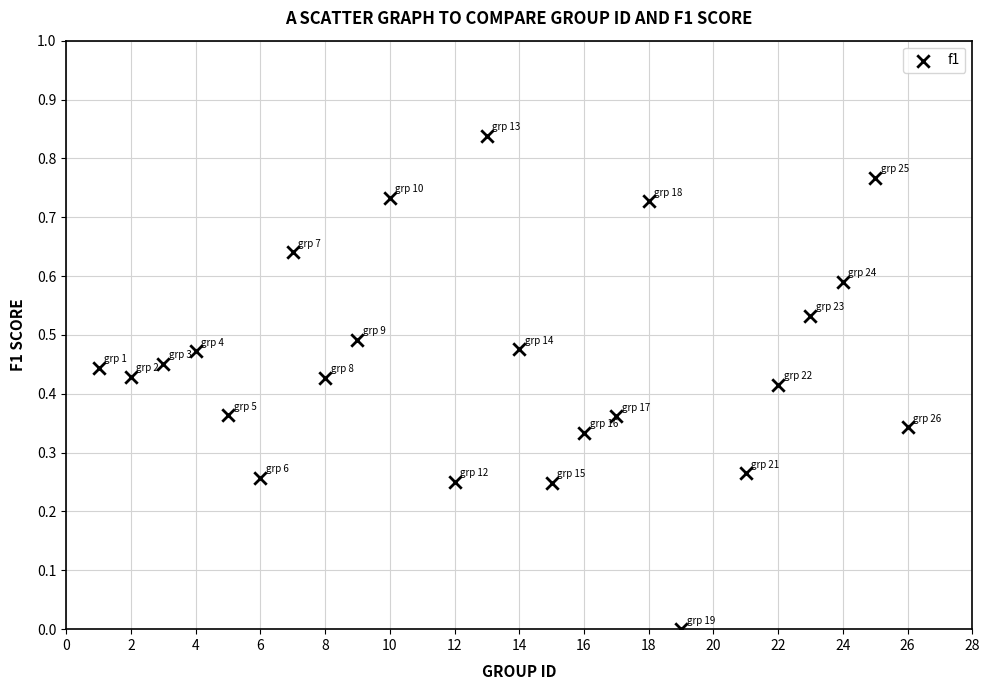

What is the range of X values (max minus min)?

25.0